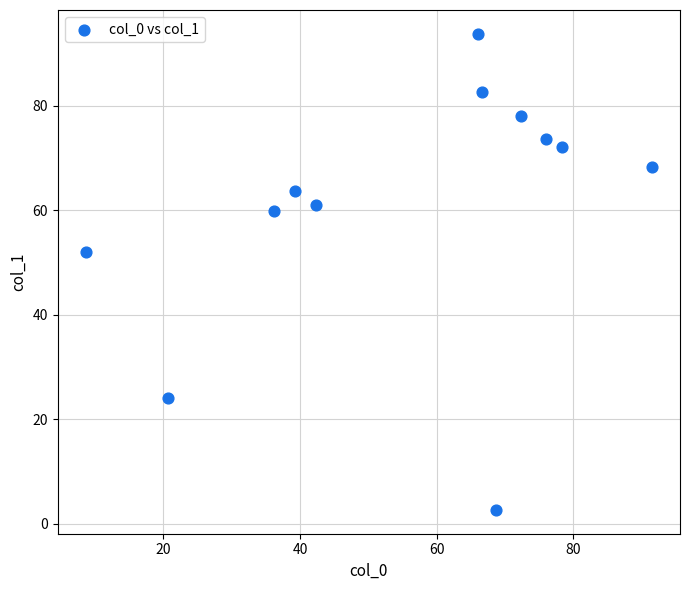

What is the average X value?

55.6